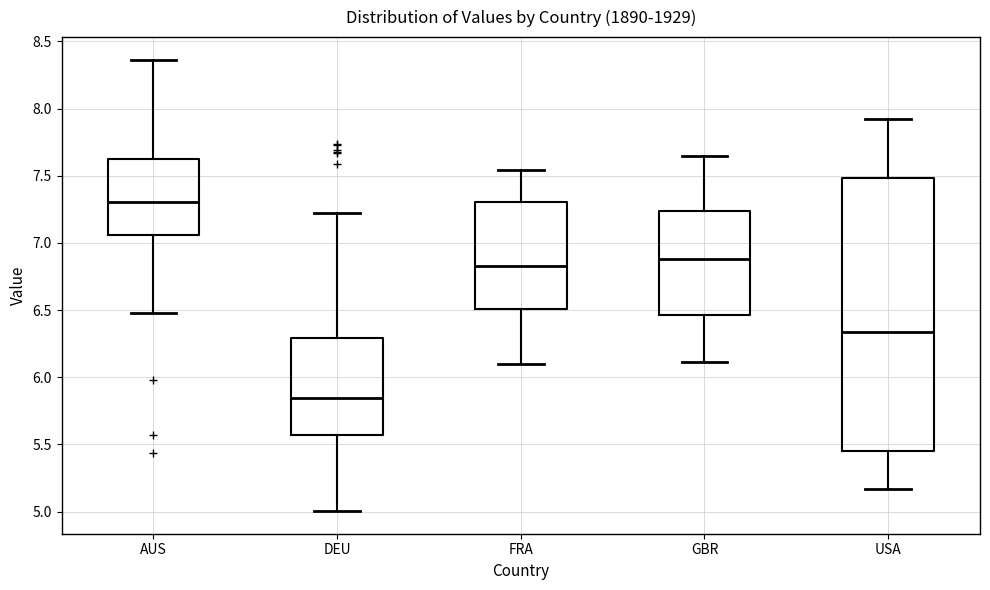

Which box has the lowest median line?

DEU